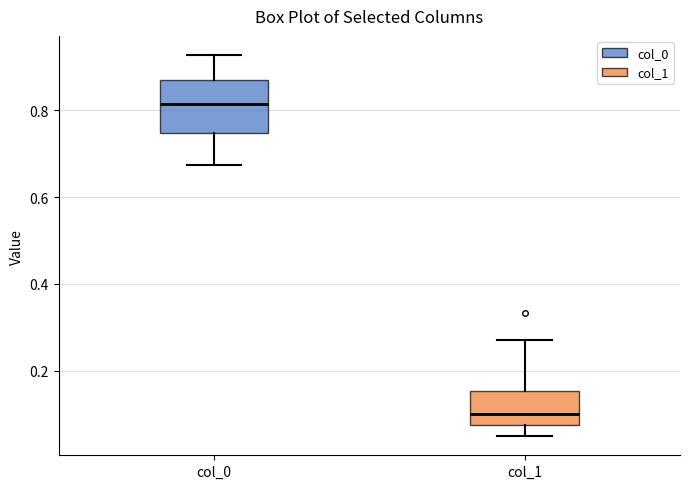

Reading left to right, read every box against the y-axis: the position of its median line, the range the box covers, and the ends of its whiskers. The values are not printed on the chart, so give them approximately, as read against the axis.

col_0: median 0.82, box 0.74 to 0.86, whiskers 0.68 to 0.92
col_1: median 0.10, box 0.08 to 0.16, whiskers 0.04 to 0.28